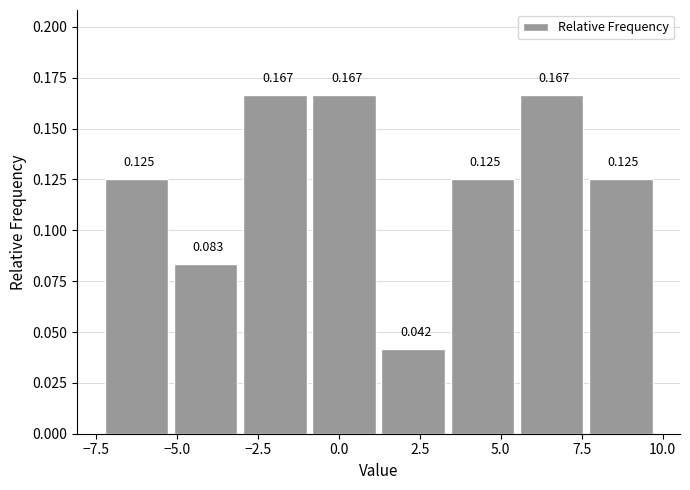

What is the height of the bar covering 7.5 to 10.0 on the x-axis? The bar edges are not printed on the chart, so give them approximately, as read against the axis.

0.125